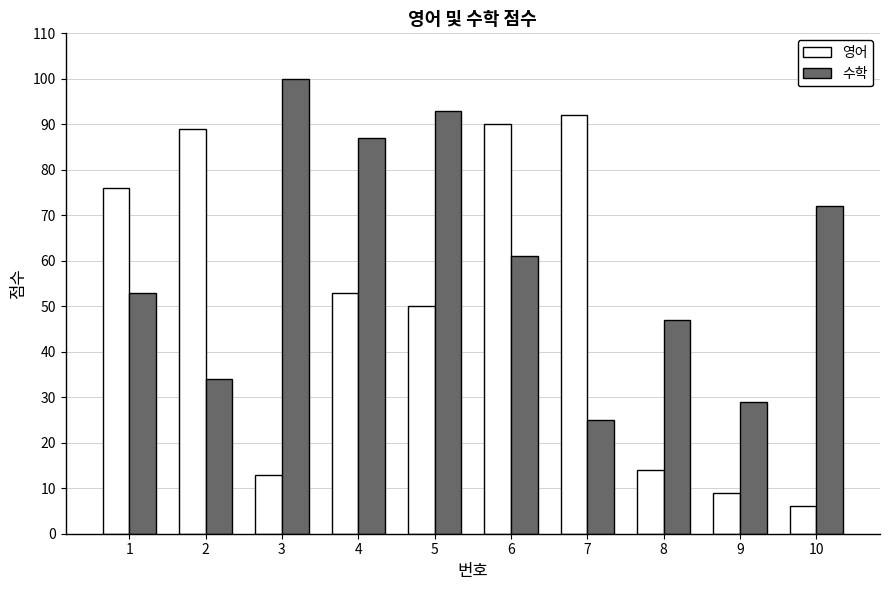

Which series has the largest total across all categories?

수학